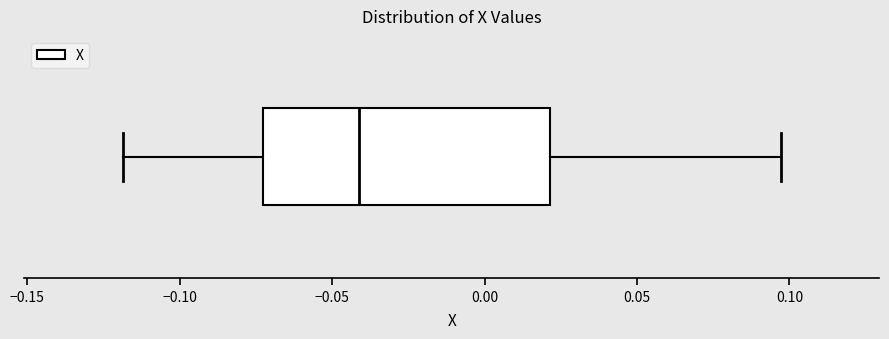

Read this box plot against the x-axis: the position of the median line, the range covered by the box, and the ends of both whiskers. The values are not printed on the chart, so give them approximately, as read against the axis.

median -0.040, box -0.075 to 0.020, whiskers -0.120 to 0.095